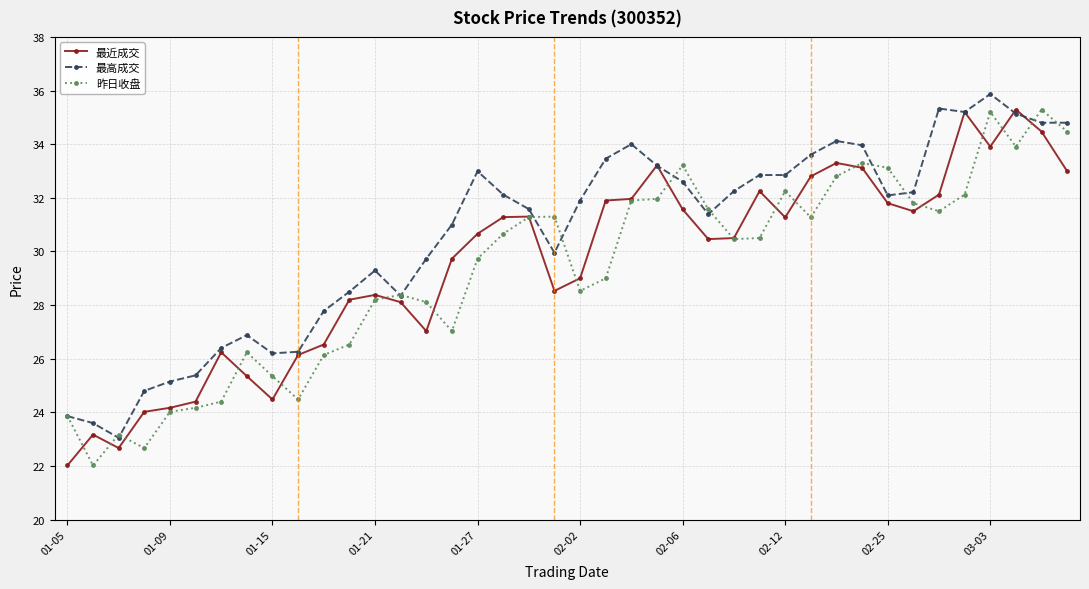

What is the smallest value displayed?

22.0